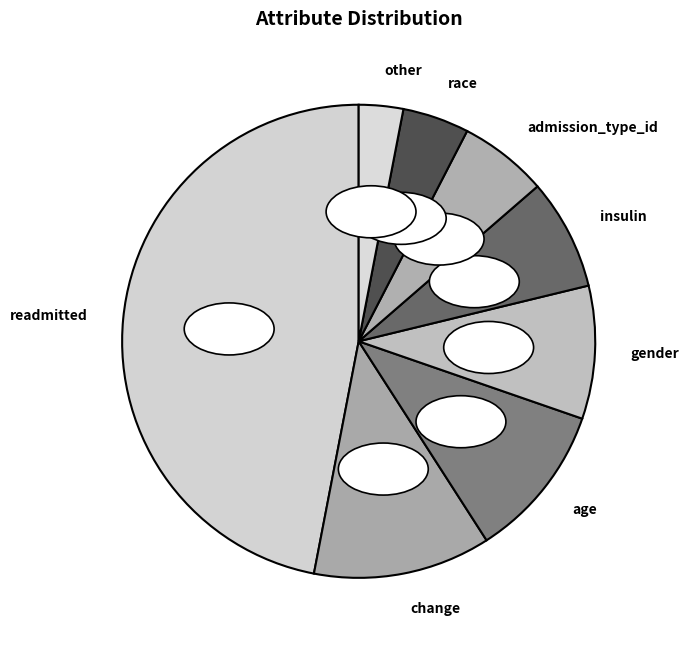

To the nearest percent, what portion does age represent?

11%